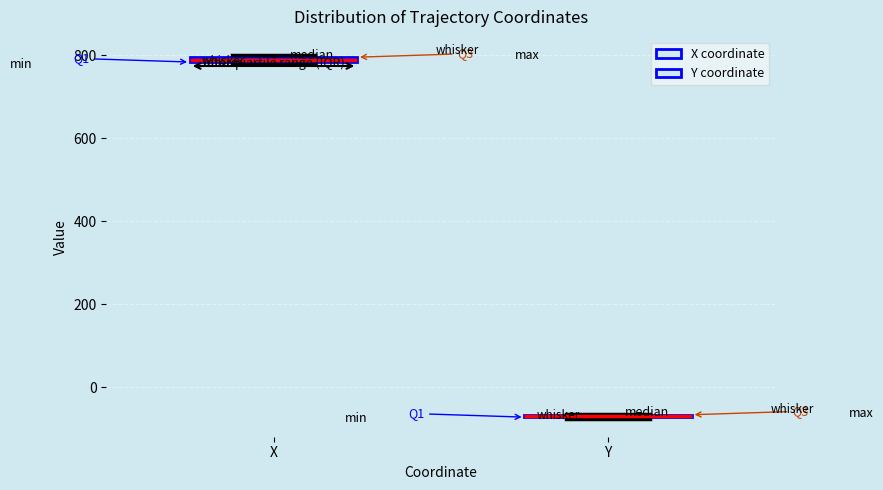

Where is the upper edge of the box for X on the y-axis? The values are not printed on the chart, so give them approximately, as read against the axis.

800